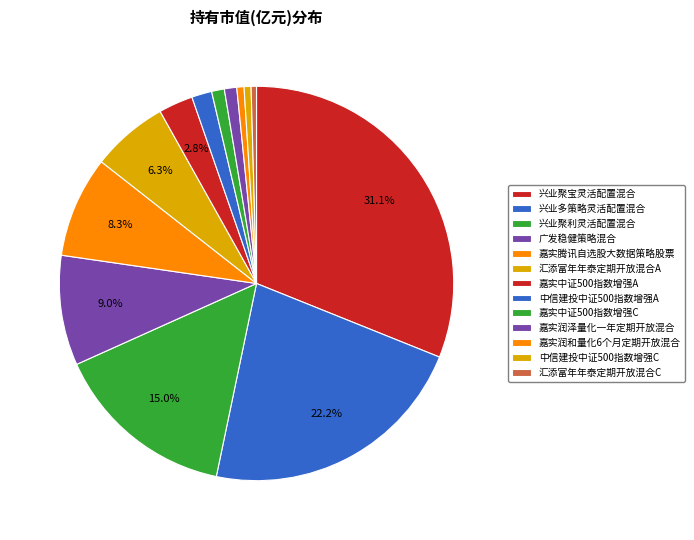

Count the number of slices in the pie.

13